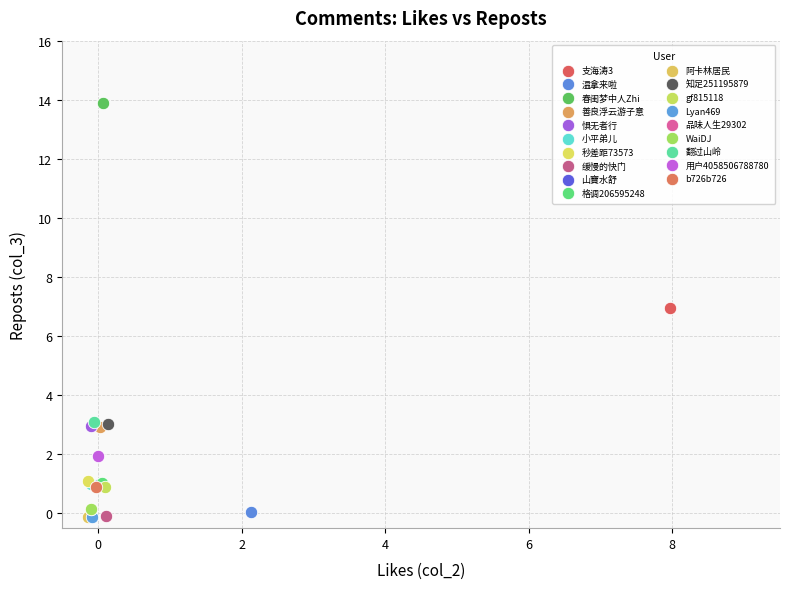

What are all the series names shown in the legend?

支海涛3, 温拿来啦, 春闺梦中人Zhi, 善良浮云游子意, 惧无者行, 小平弟儿, 秒差距73573, 缓慢的快门, 山寶水舒, 格调206595248, 阿卡林居民, 知足251195879, gf815118, Lyan469, 品味人生29302, WaiDJ, 翻过山岭, 用户4058506788780, b726b726